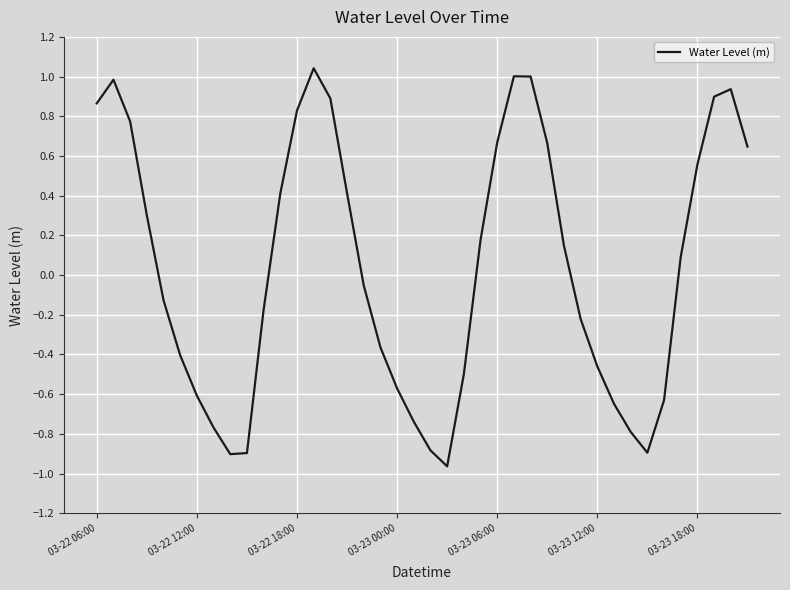

What is the difference between the maximum and minimum values?

2.0